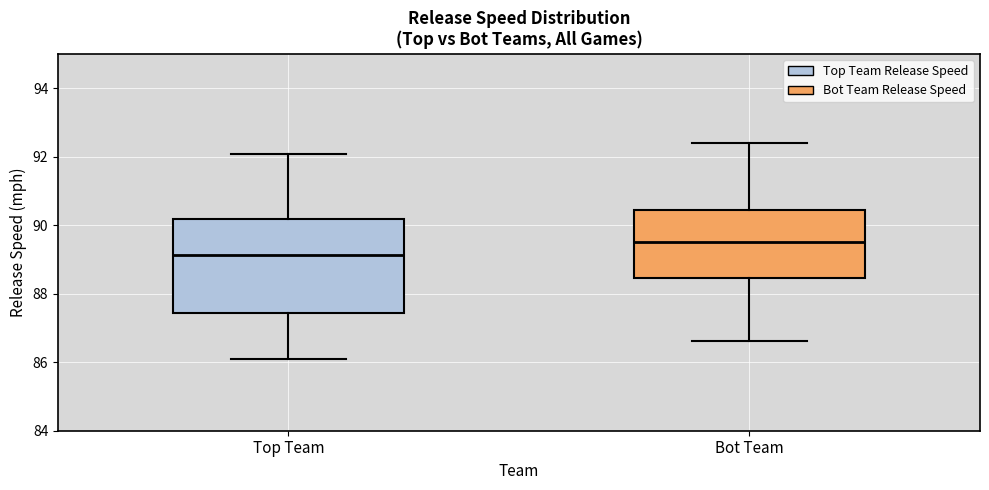

Which box's median line is the highest?

Bot Team